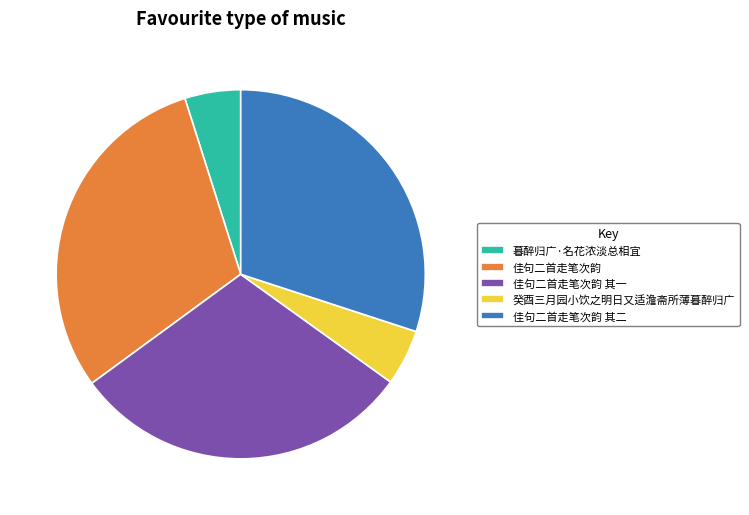

Approximately how many times larger is the value at 佳句二首走笔次韵 其二 compared to 癸酉三月园小饮之明日又适澹斋所薄暮醉归广?

6.1